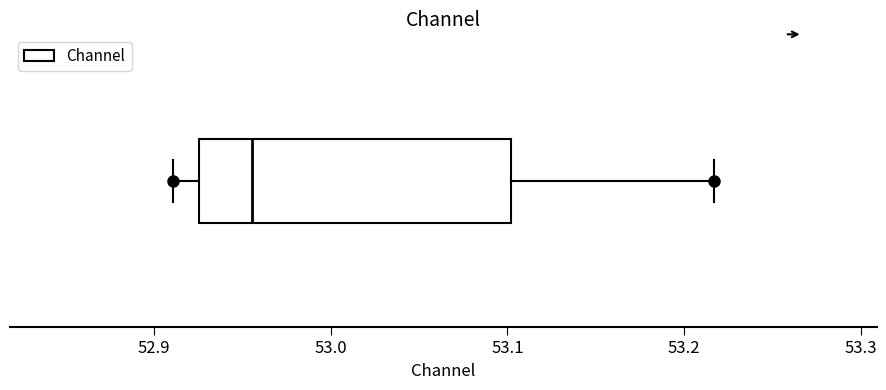

Where does the right whisker of the box end on the x-axis? The values are not printed on the chart, so give them approximately, as read against the axis.

53.22